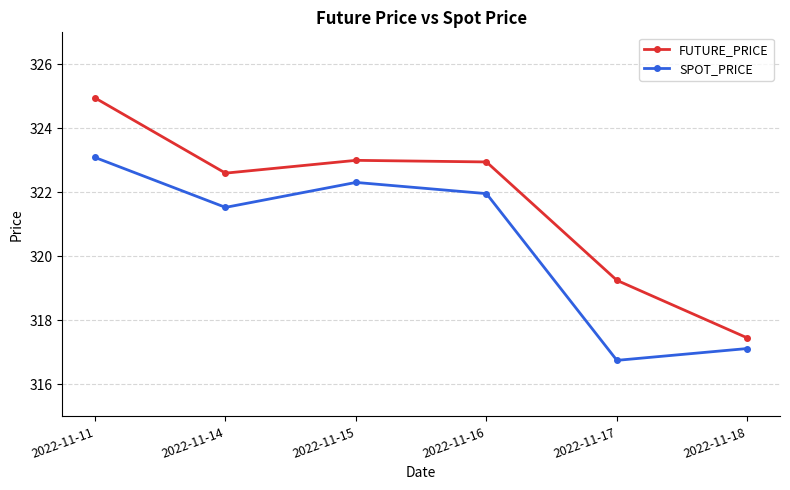

Does the chart display data point markers on the line(s)?

Yes